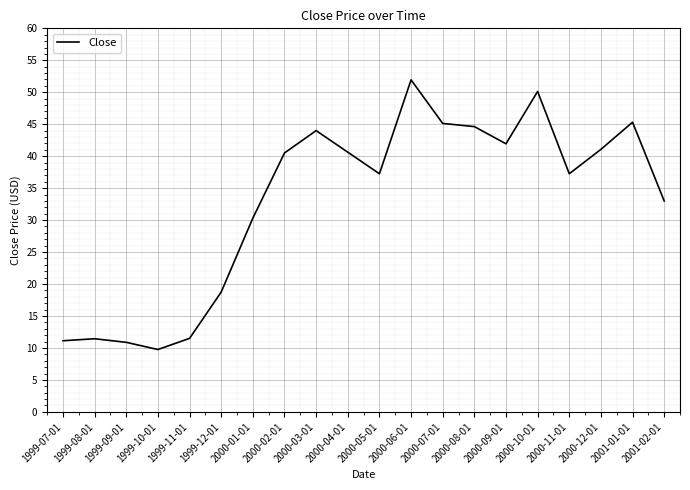

What is the ratio of the value at 2000-08-01 to the value at 2000-04-01?

1.1